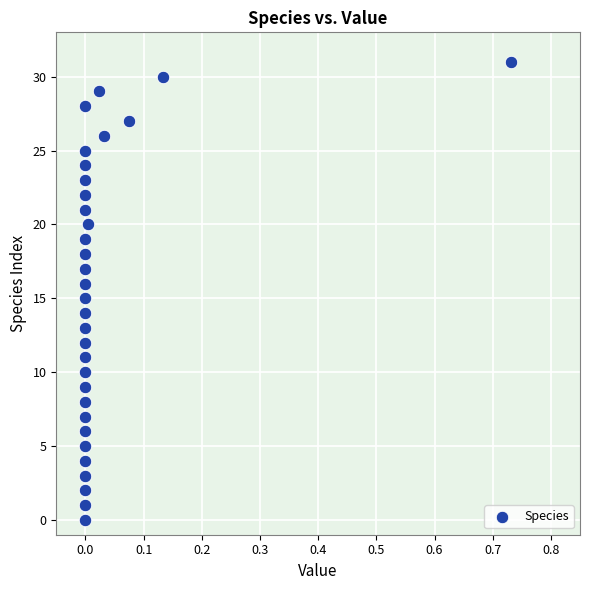

What is the range of Y values (max minus min)?

31